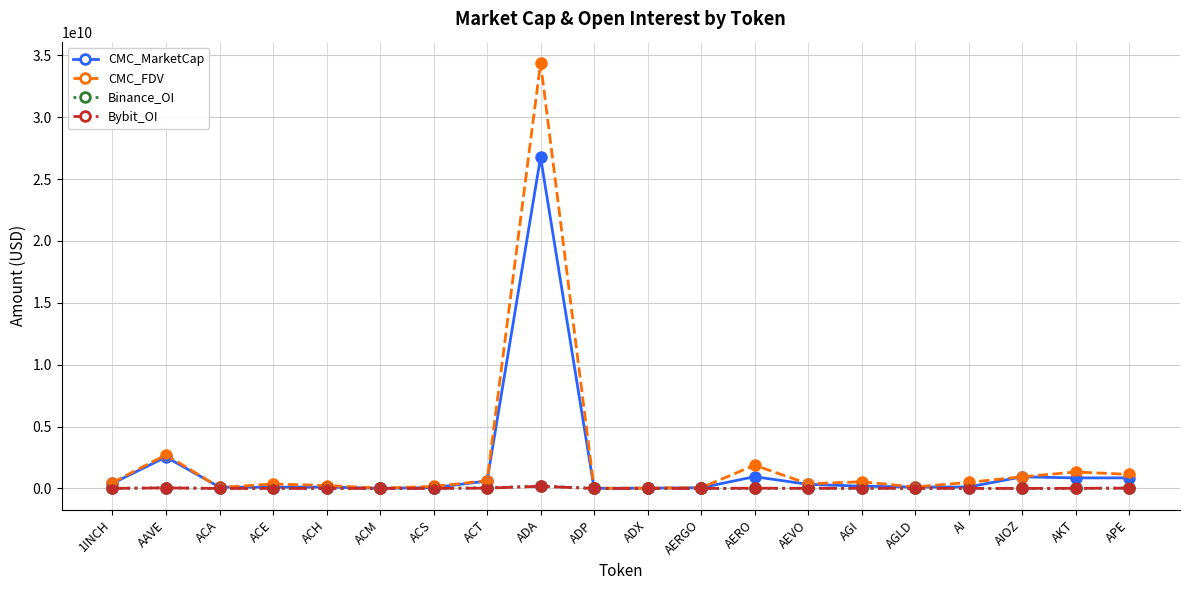

Where is the first local maximum for CMC_MarketCap?

AAVE